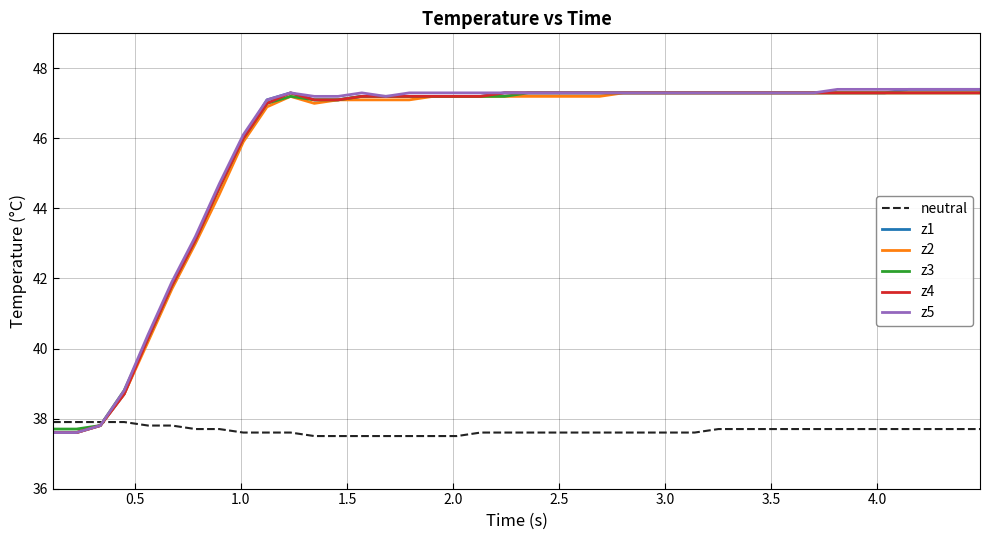

What is the minimum value shown in the chart?

37.5